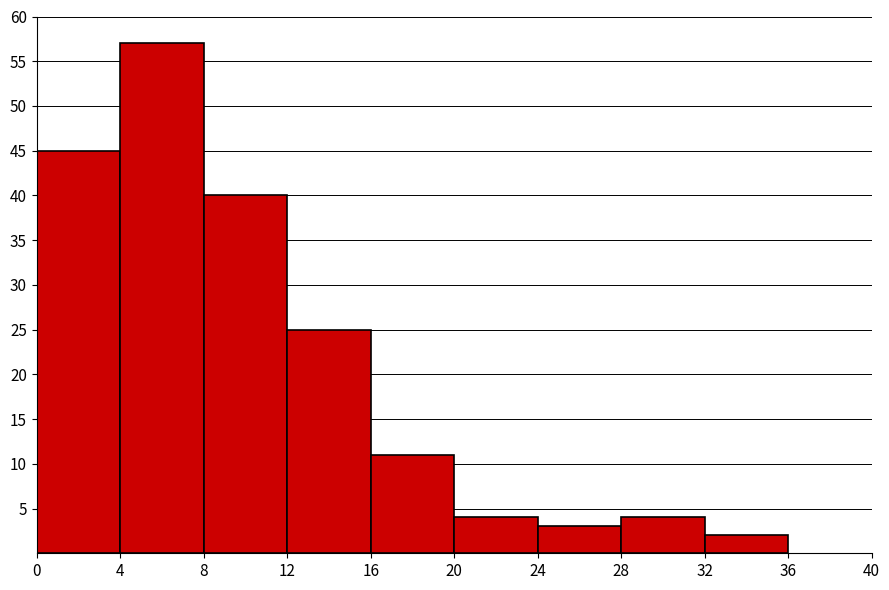

Reading left to right, list every bar in this chart as the range it spans on the x-axis followed by its height. The values are not printed on the chart, so give them approximately, as read against the axis.

0 to 4: 45
4 to 8: 57
8 to 12: 40
12 to 16: 25
16 to 20: 11
20 to 24: 4
24 to 28: 3
28 to 32: 4
32 to 36: 2